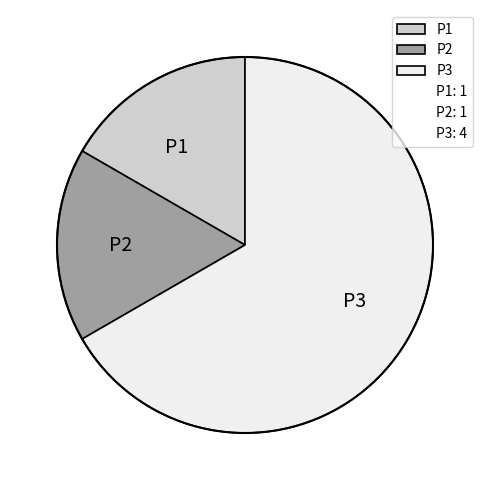

Between P1 and P3, which is larger?

P3